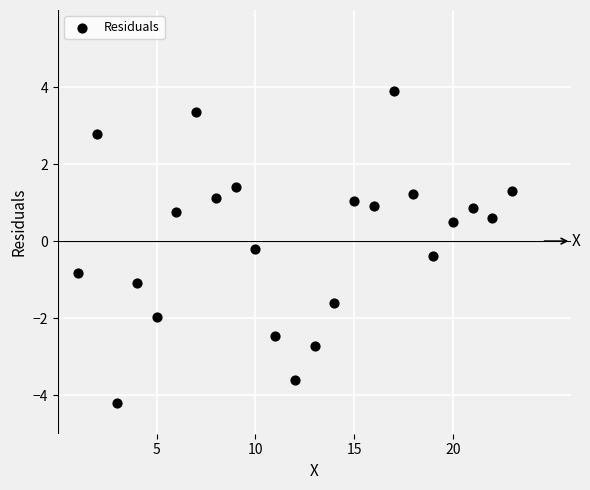

What is the range of Y values (max minus min)?

8.1